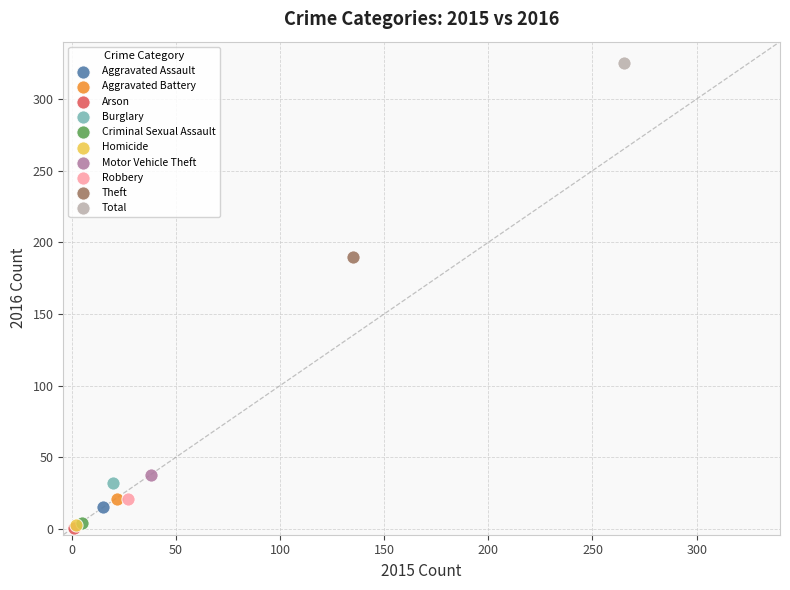

Which series reaches the maximum Y coordinate?

Total